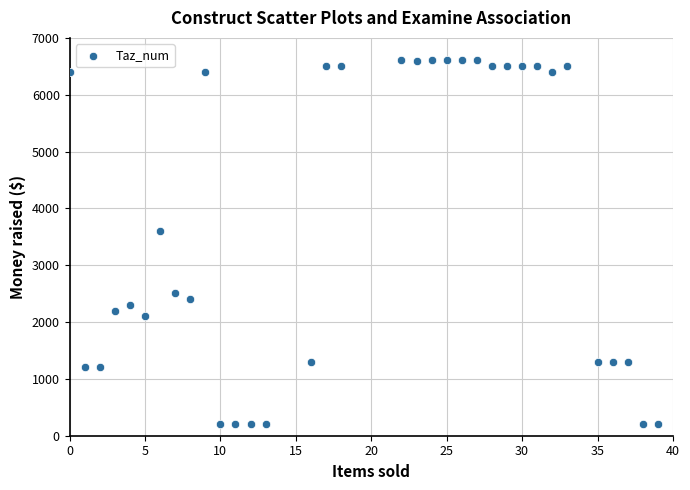

What Y value in the scatter plot is closest to 3406?

3605